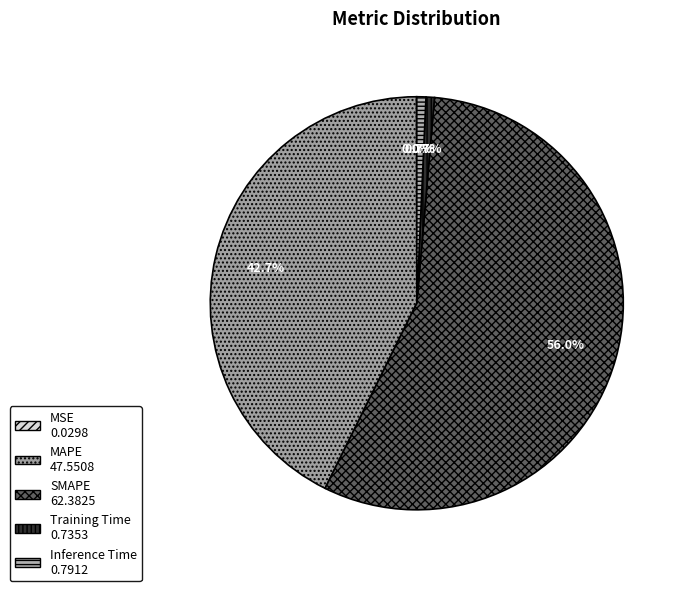

What percentage is the SMAPE slice, to the nearest percent?

56%